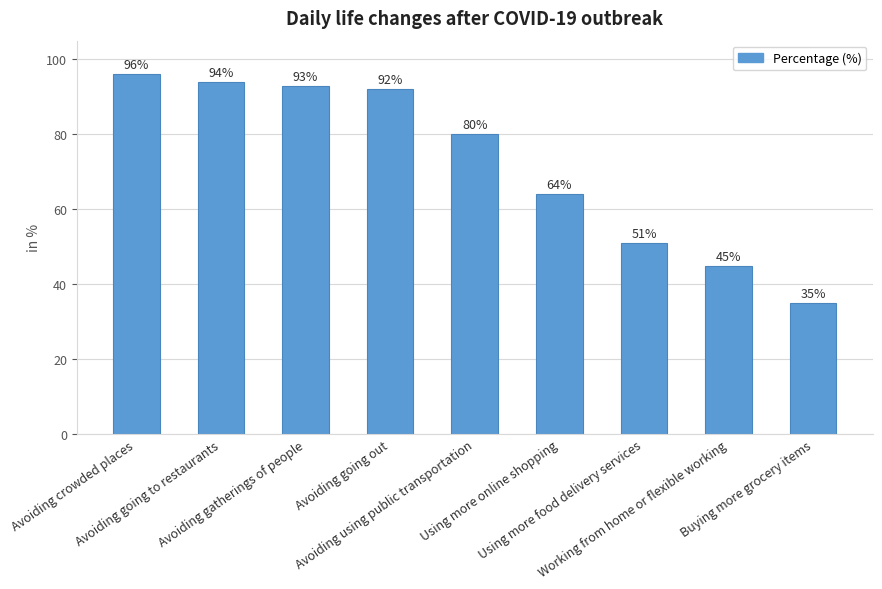

What is the label of the 8th bar from the left?

Working from home or flexible working